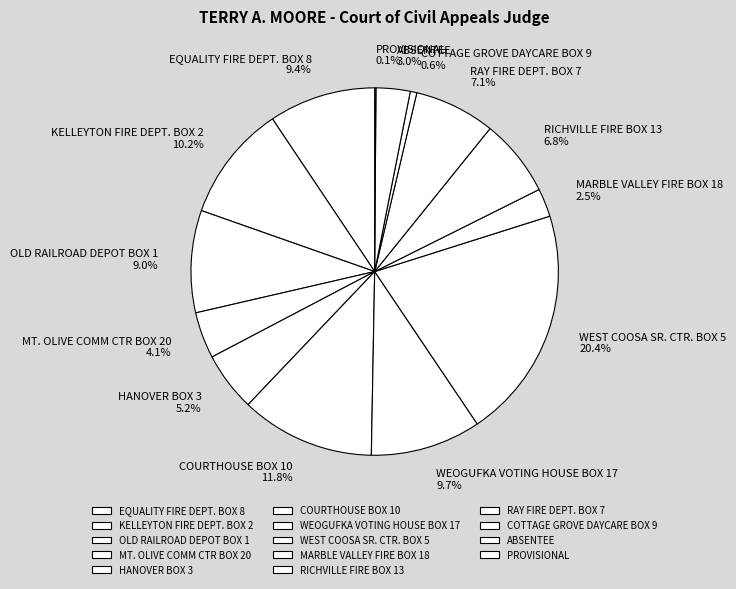

To the nearest percent, what is the difference between the MARBLE VALLEY FIRE BOX 18 and WEOGUFKA VOTING HOUSE BOX 17 slice percentages?

7%